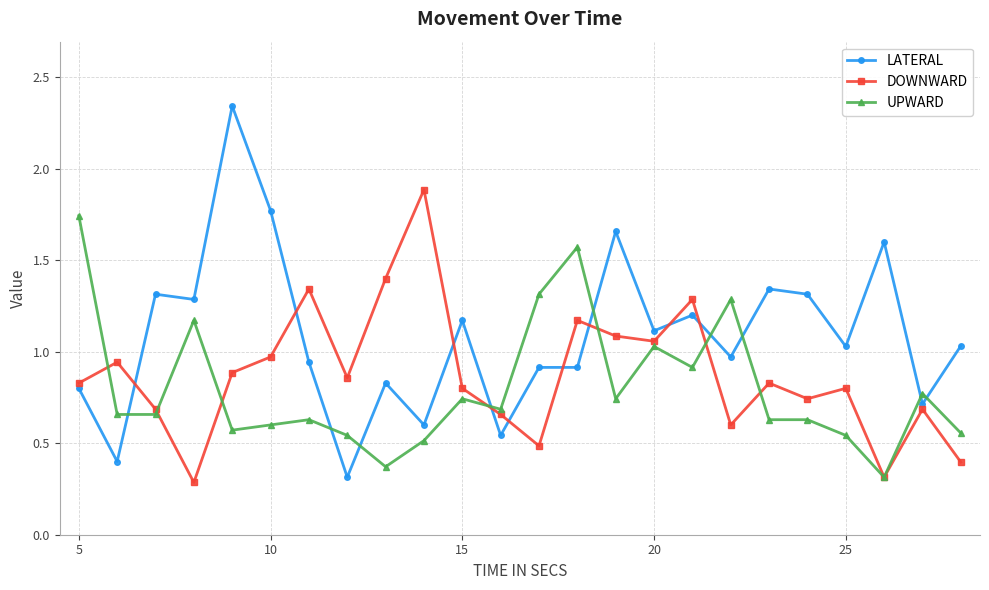

What is the highest value of the DOWNWARD series?

1.9